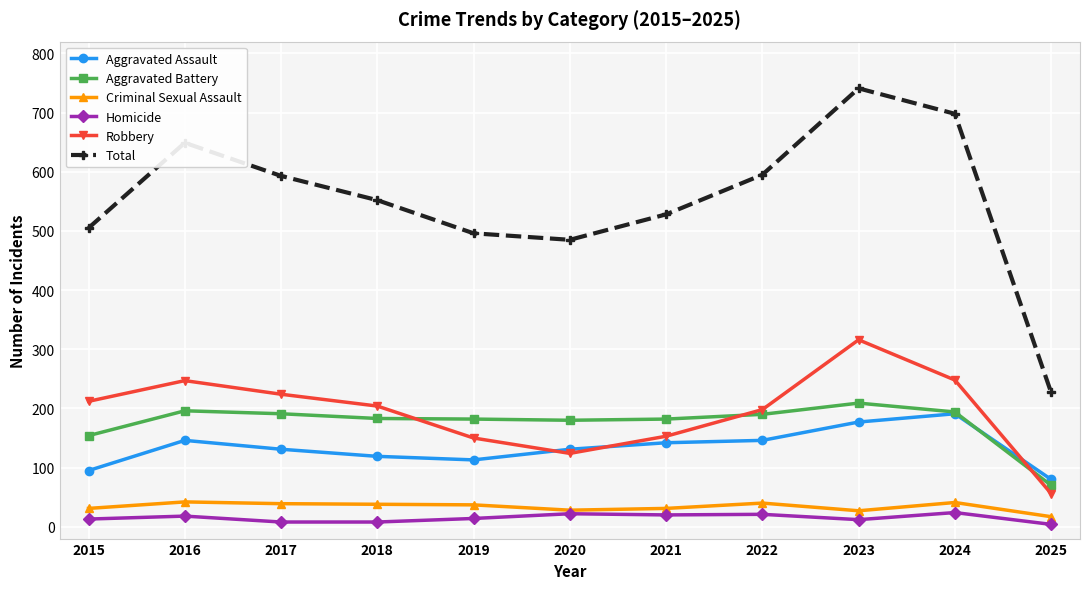

What is the smallest value displayed?

4